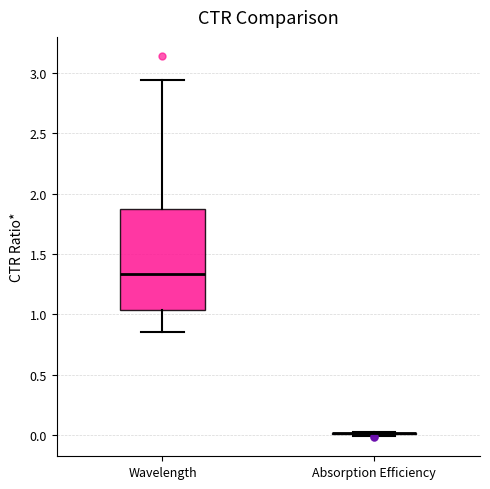

Reading left to right, read every box against the y-axis: the position of its median line, the range the box covers, and the ends of its whiskers. The values are not printed on the chart, so give them approximately, as read against the axis.

Wavelength: median 1.35, box 1.05 to 1.90, whiskers 0.85 to 2.95
Absorption Efficiency: box collapsed to a line at 0.00, whiskers 0.00 to 0.00